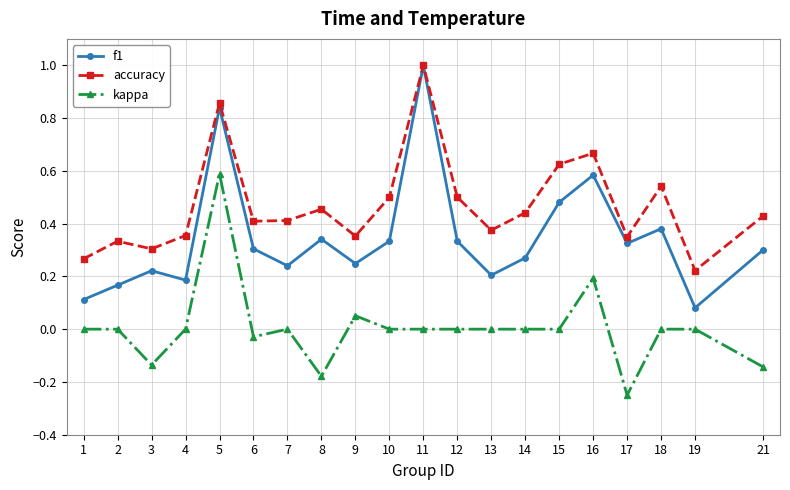

True or false: accuracy and kappa intersect in this chart.

False